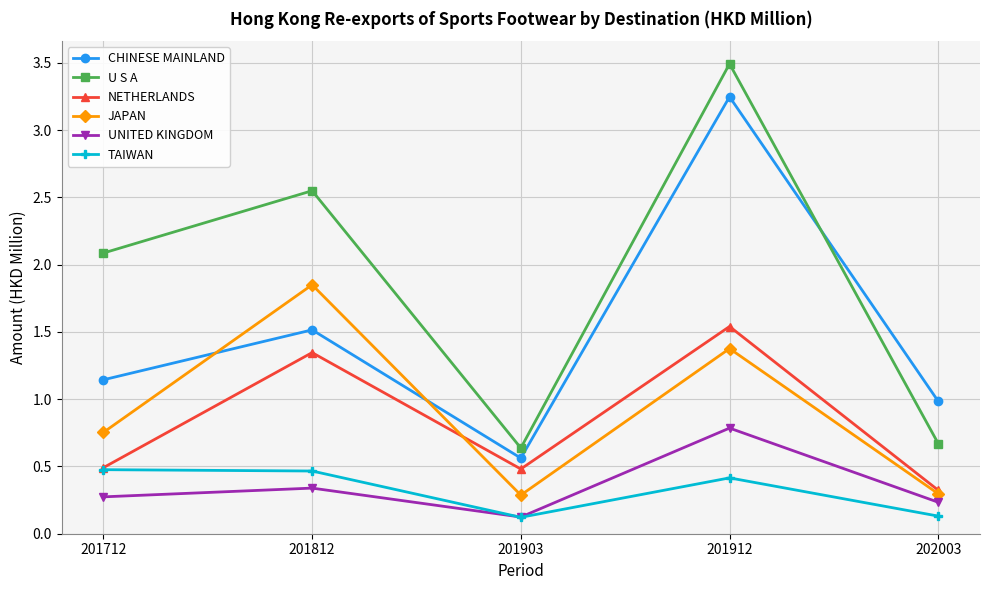

How many interior local peaks does the NETHERLANDS series have?

2